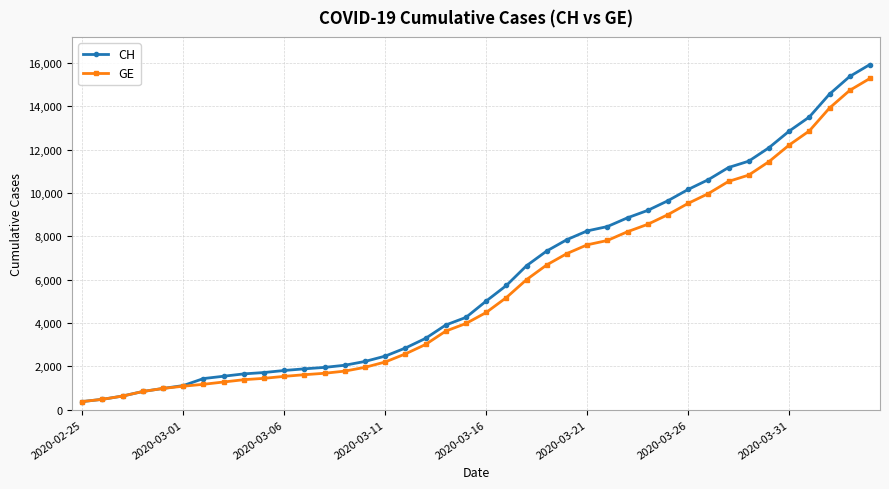

What is the highest value of the GE series?

15284